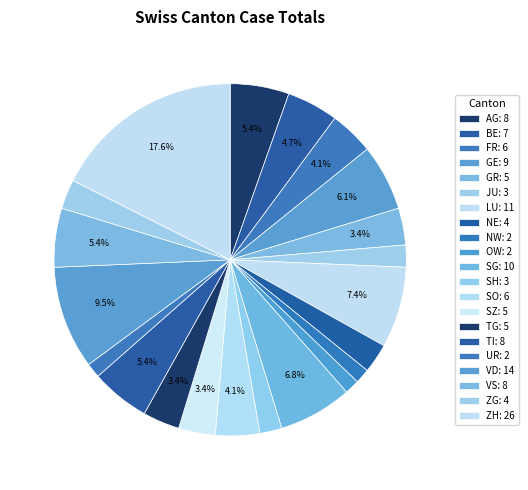

Count the number of slices in the pie.

21